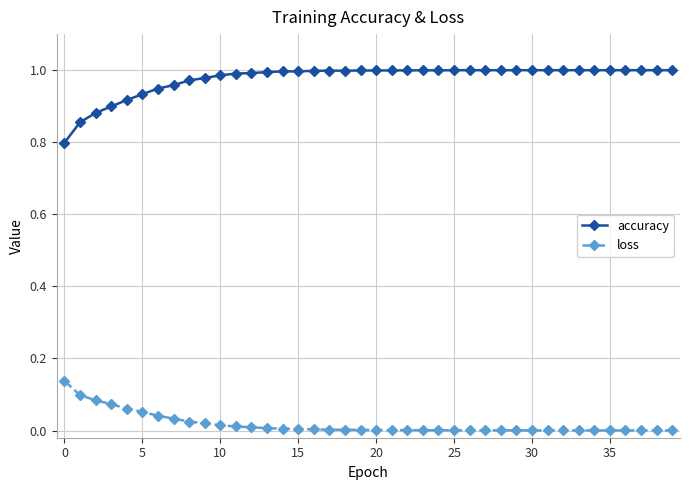

List the series in order of their peak value, highest first.

accuracy, loss